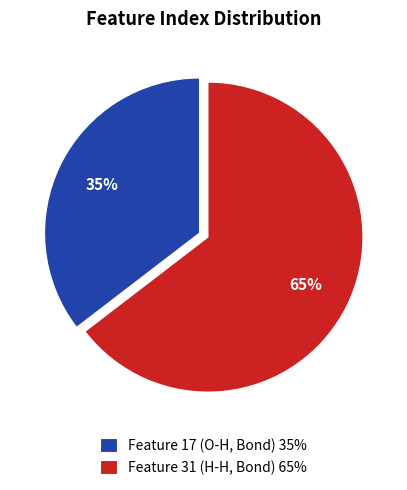

Which slice represents more than half of the pie?

Feature 31 (H-H, Bond)